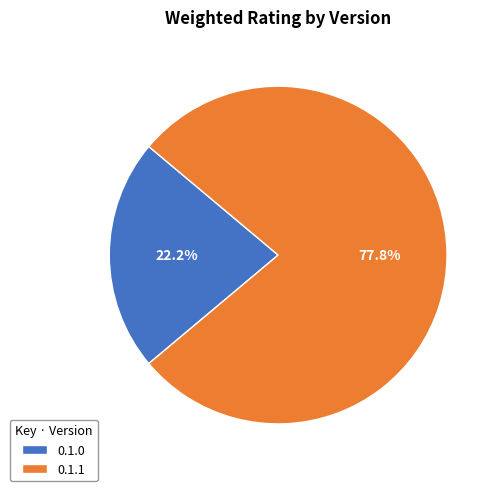

Does any single category account for the majority?

Yes